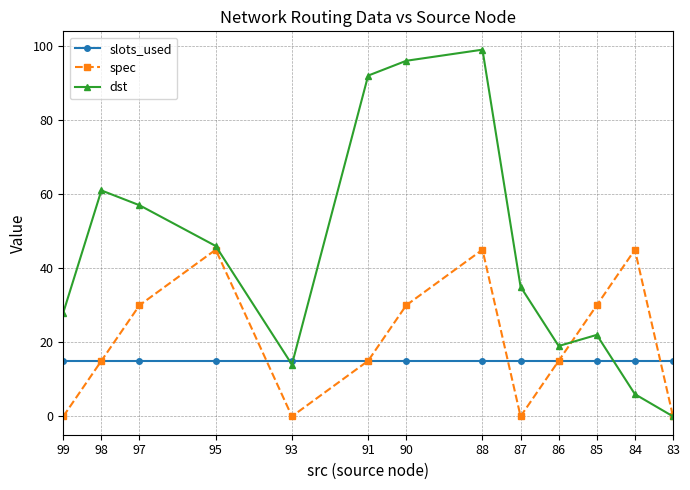

Between 98 and 85, which series saw the biggest shift?

dst